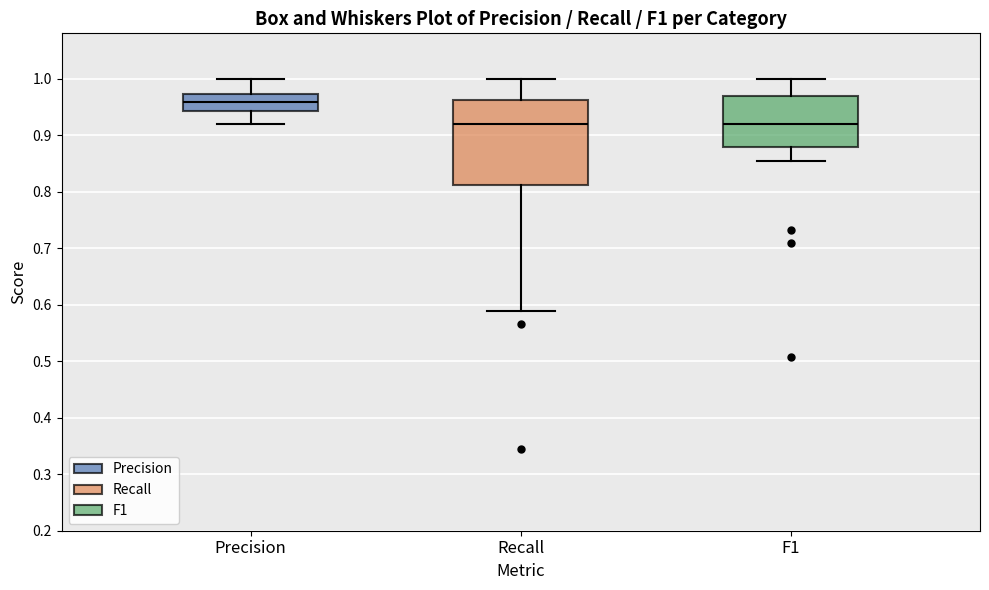

Reading left to right, read every box against the y-axis: the position of its median line, the range the box covers, and the ends of its whiskers. The values are not printed on the chart, so give them approximately, as read against the axis.

Precision: median 0.96, box 0.94 to 0.97, whiskers 0.92 to 1.00
Recall: median 0.92, box 0.81 to 0.96, whiskers 0.59 to 1.00
F1: median 0.92, box 0.88 to 0.97, whiskers 0.85 to 1.00